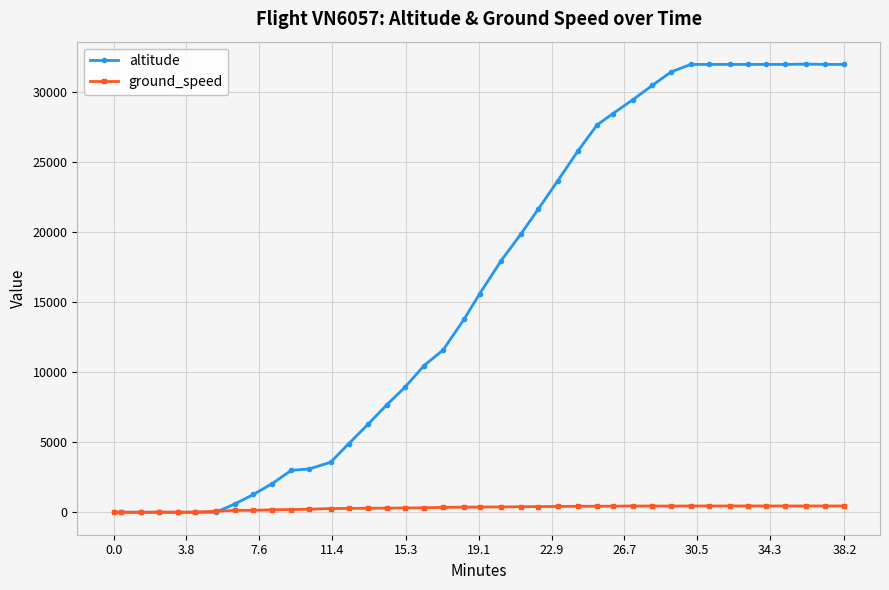

Which series has the largest range (max minus min)?

altitude